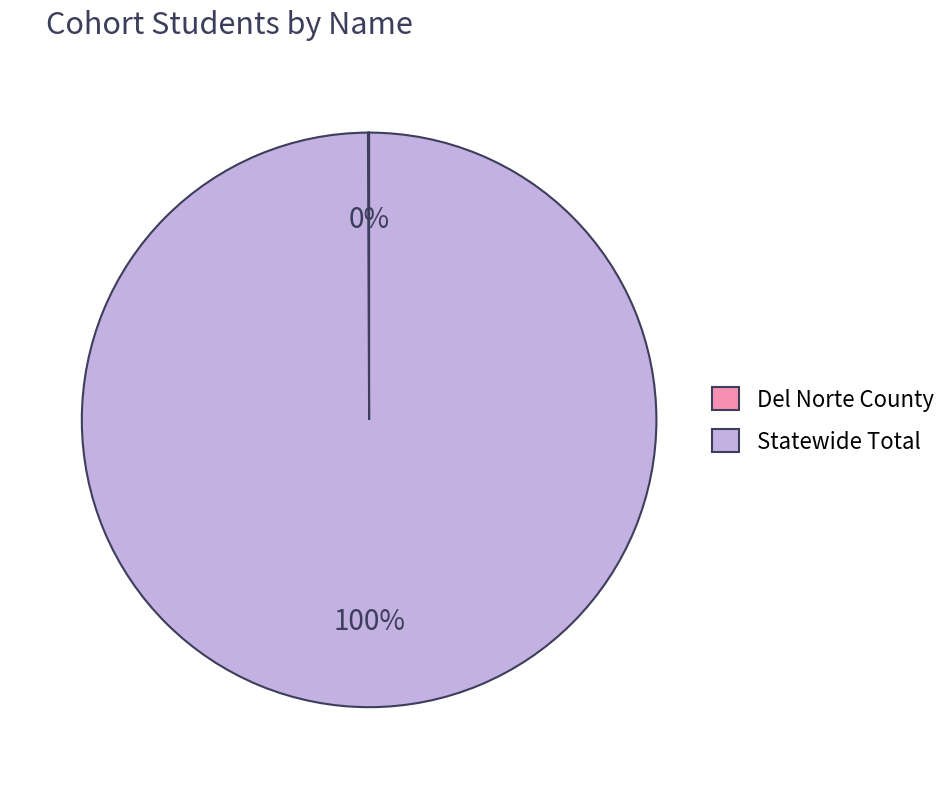

What percentage is the Statewide Total slice, to the nearest percent?

100%